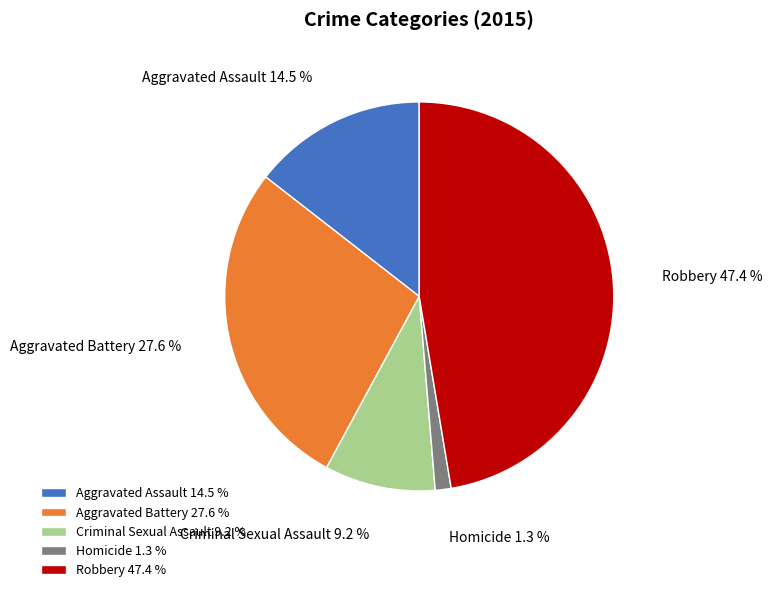

To the nearest percent, what percentage of the pie is Criminal Sexual Assault?

9%